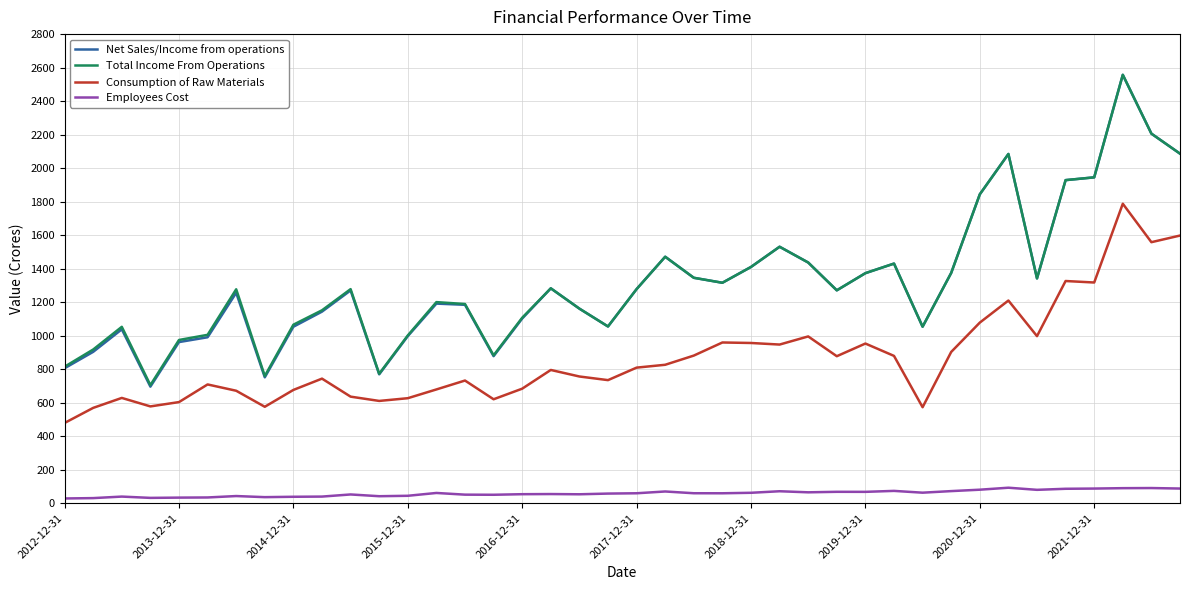

True or false: Employees Cost and Consumption of Raw Materials intersect in this chart.

False